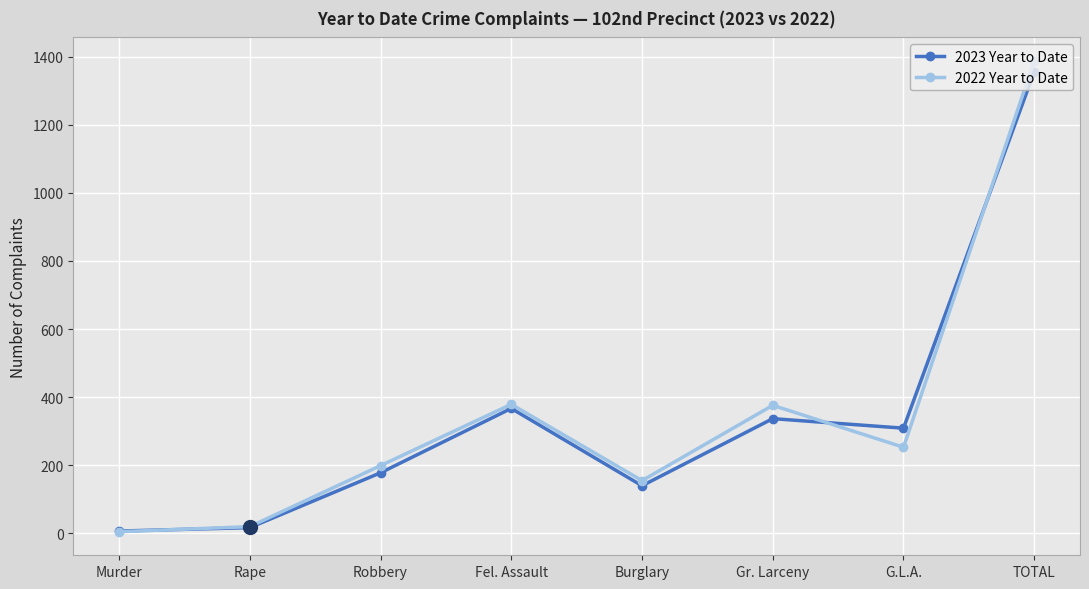

Which series changed the most between Fel. Assault and G.L.A.?

2022 Year to Date